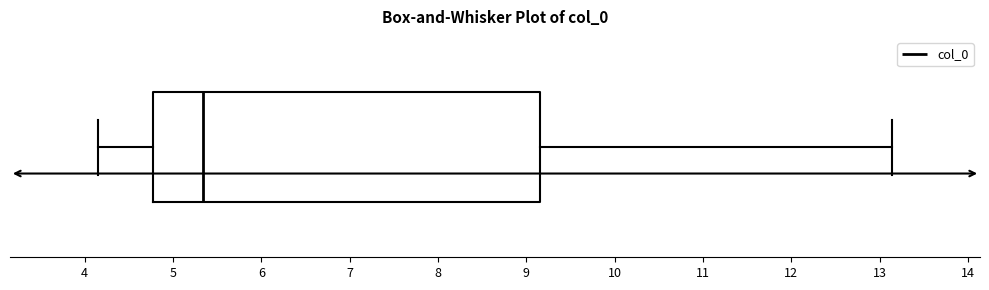

Read this box plot against the x-axis: the position of the median line, the range covered by the box, and the ends of both whiskers. The values are not printed on the chart, so give them approximately, as read against the axis.

median 5.3, box 4.8 to 9.2, whiskers 4.2 to 13.1